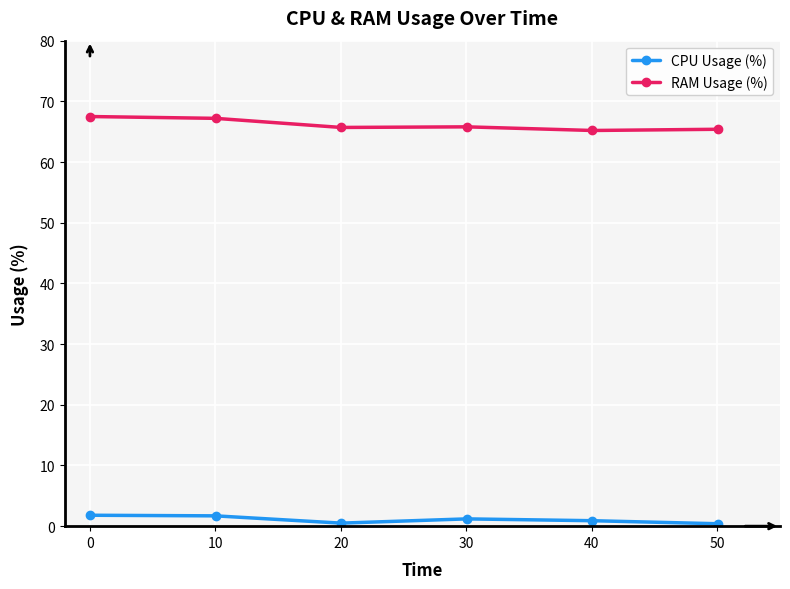

List the series in order of their peak value, highest first.

RAM Usage (%), CPU Usage (%)